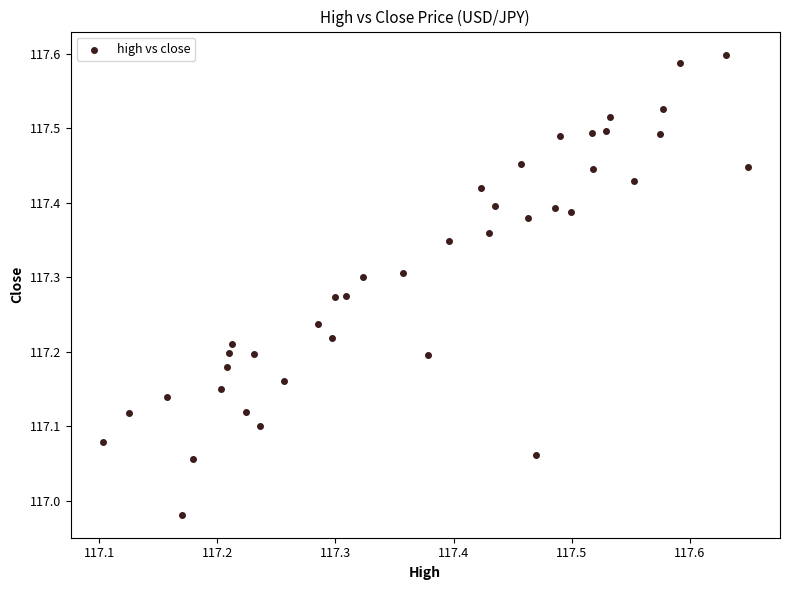

What is the range of X values (max minus min)?

0.5